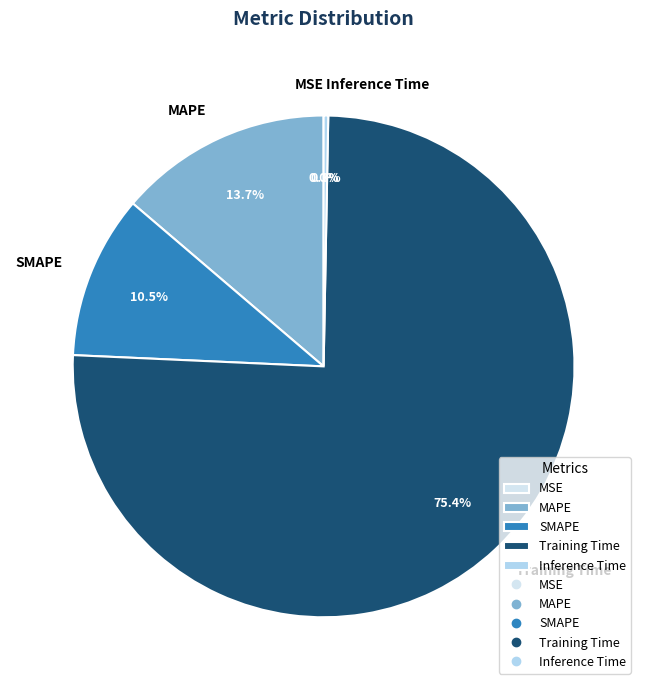

To the nearest percent, what is the difference between the largest and smallest slice percentages?

75%